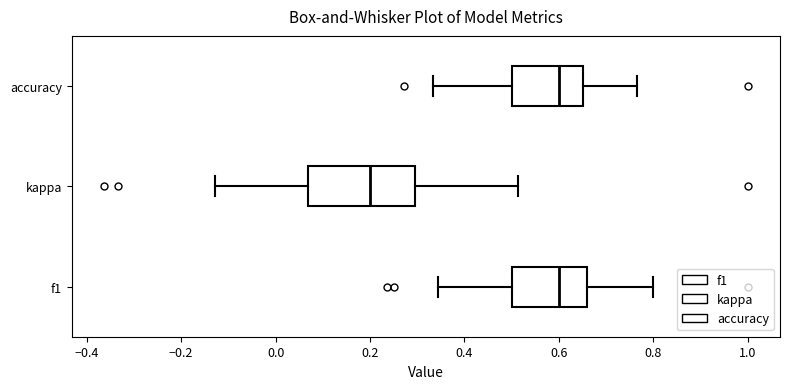

Reading bottom to top, transcribe this box plot: for each box, give where its median line is, the range the box spans, and where its two whiskers end, as read against the x-axis. The values are not printed on the chart, so give them approximately, as read against the axis.

f1: median 0.60, box 0.50 to 0.66, whiskers 0.34 to 0.80
kappa: median 0.20, box 0.06 to 0.30, whiskers -0.12 to 0.52
accuracy: median 0.60, box 0.50 to 0.66, whiskers 0.34 to 0.76